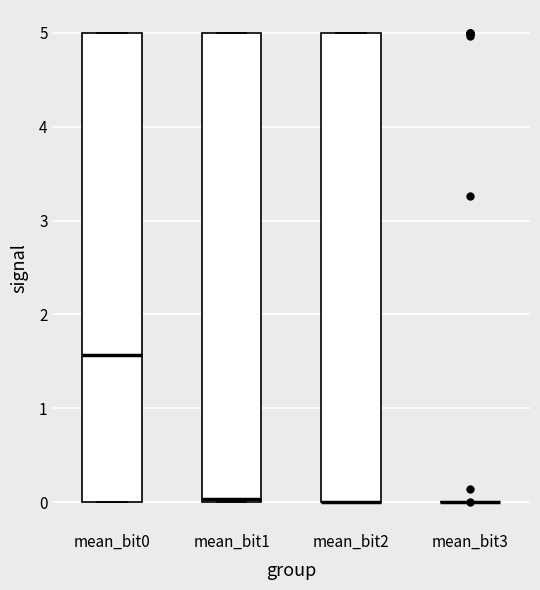

Reading left to right, read every box against the y-axis: the position of its median line, the range the box covers, and the ends of its whiskers. The values are not printed on the chart, so give them approximately, as read against the axis.

mean_bit0: median 1.6, box 0.0 to 5.0, whiskers 0.0 to 5.0
mean_bit1: median 0.0 (just above the box's lower edge), box 0.0 to 5.0, whiskers 0.0 to 5.0
mean_bit2: median 0.0 (drawn on the box's lower edge), box 0.0 to 5.0, whiskers 0.0 to 5.0
mean_bit3: box collapsed to a line at 0.0, whiskers 0.0 to 0.0